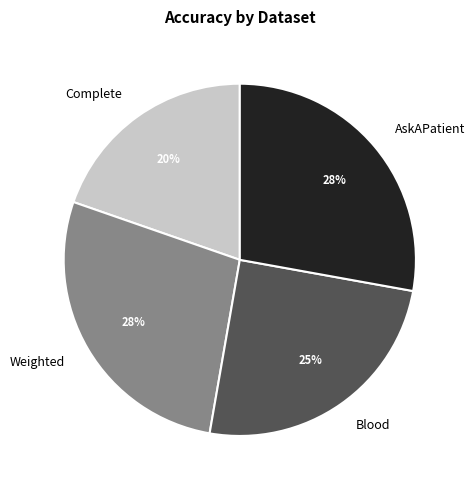

True or false: Blood accounts for 25% of the total.

True